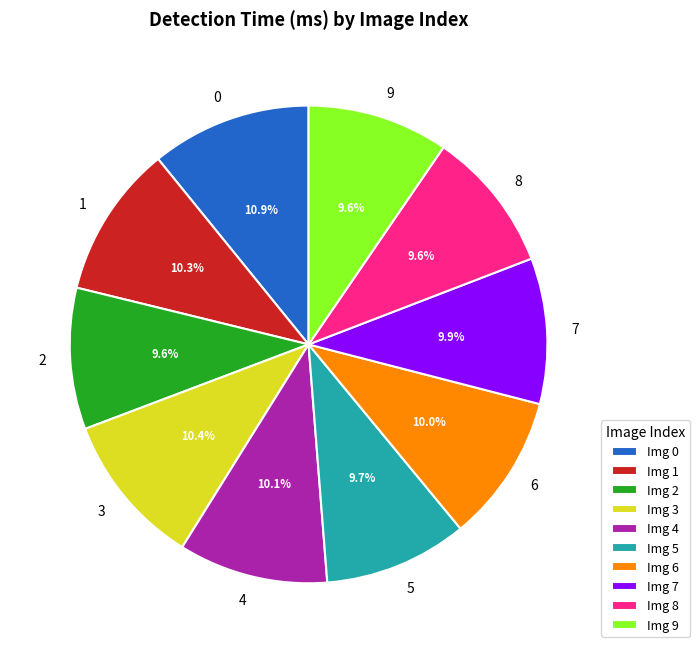

Is there any slice that represents more than half of the pie?

No